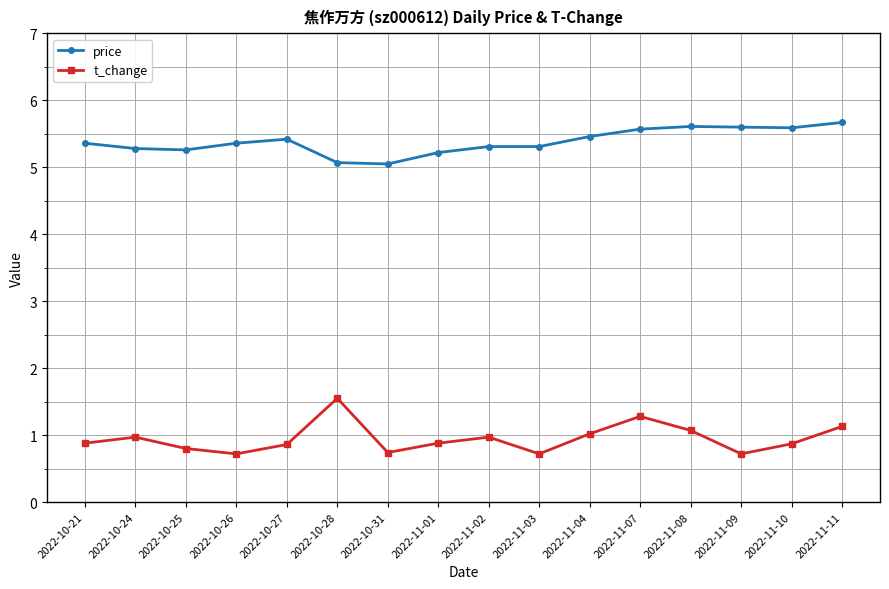

What are all the series names shown in the legend?

price, t_change